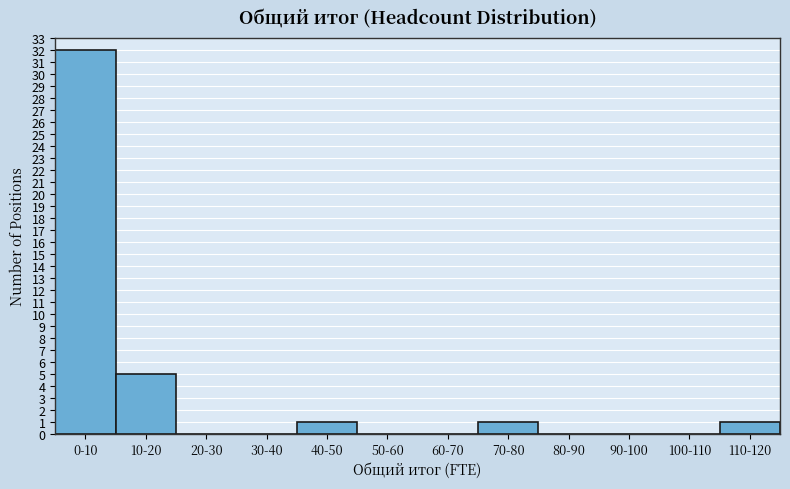

Reading right to left, transcribe all the data shown in this chart.

110-120=1	100-110=0	90-100=0	80-90=0	70-80=1	60-70=0	50-60=0	40-50=1	30-40=0	20-30=0	10-20=5	0-10=32